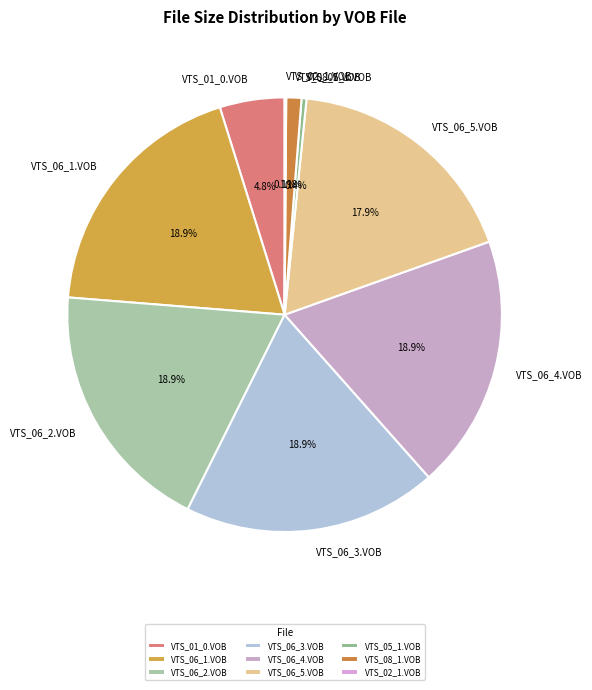

To the nearest percent, what is the combined percentage of VTS_05_1.VOB and VTS_06_3.VOB?

19%